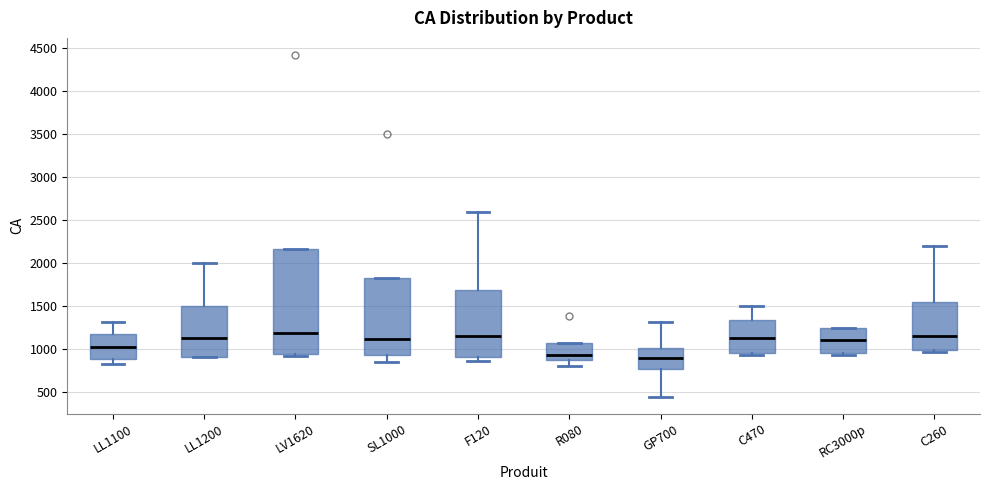

Where does the median line of the box for C260 sit on the y-axis? The values are not printed on the chart, so give them approximately, as read against the axis.

1150